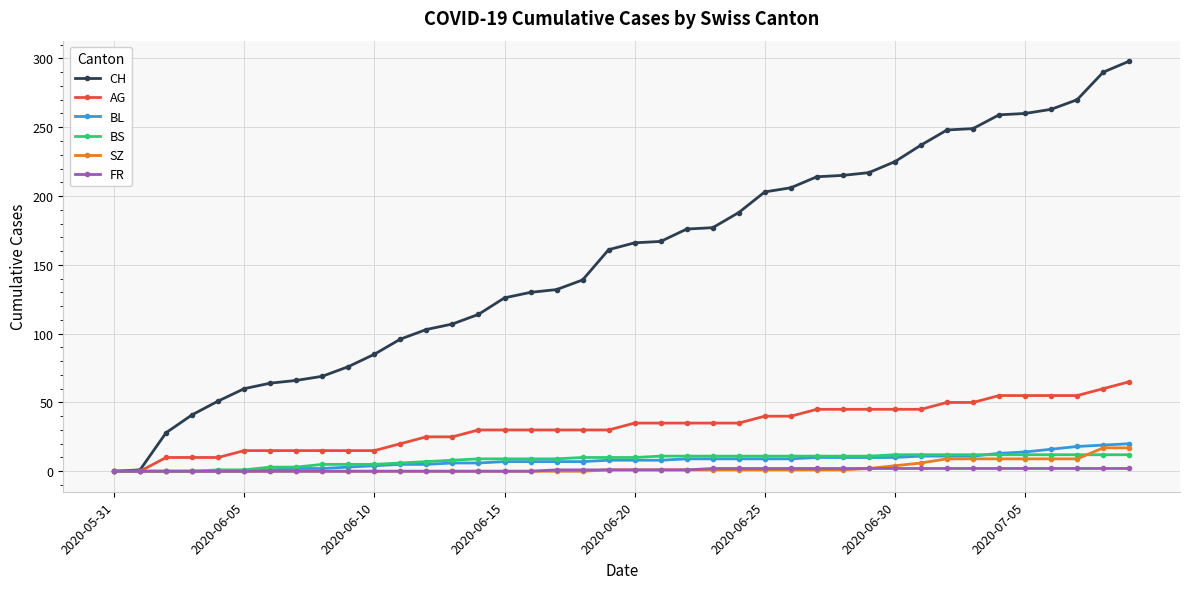

Which series has the widest spread of values?

CH